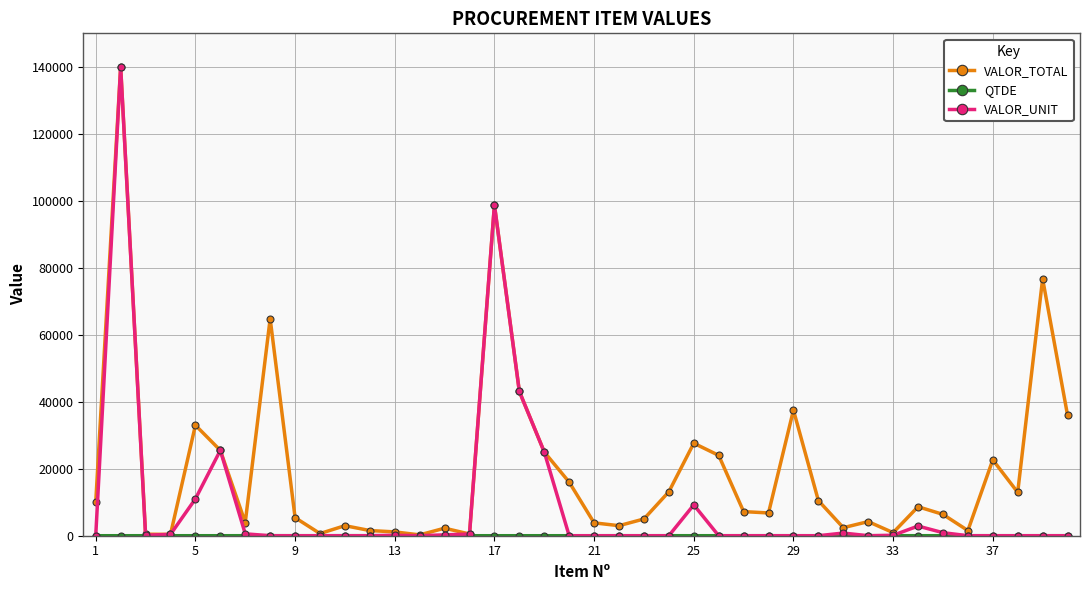

What is the average value of the VALOR_TOTAL series?

19666.3